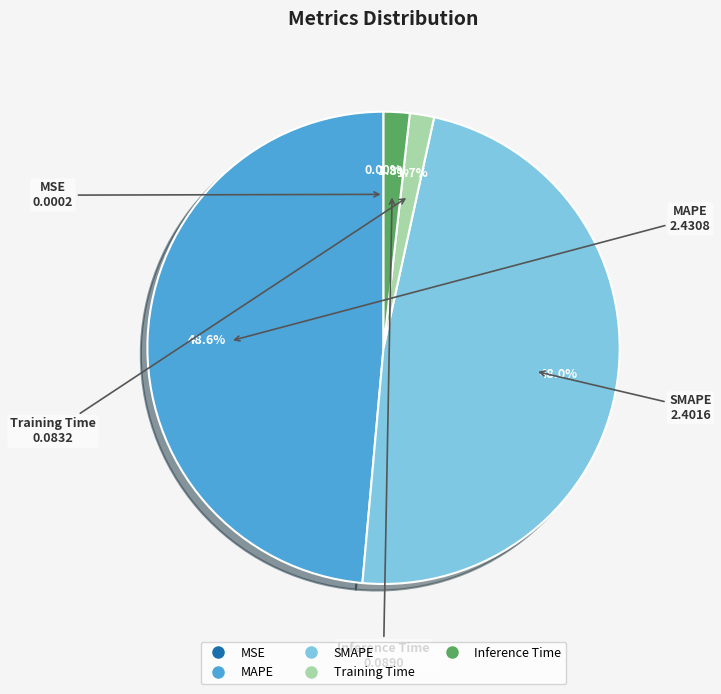

To the nearest percent, what is the difference between the largest and smallest slice percentages?

49%